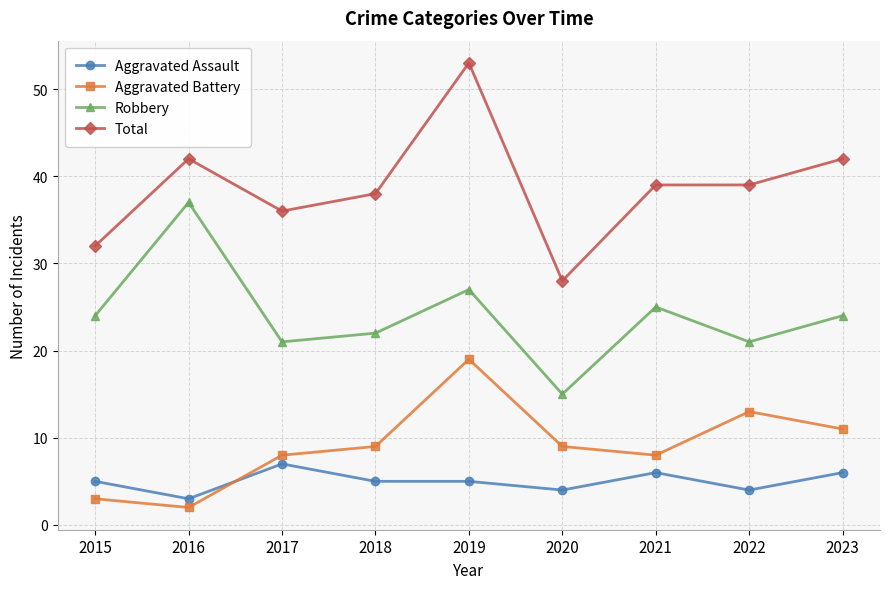

Count the number of categories in the chart.

9